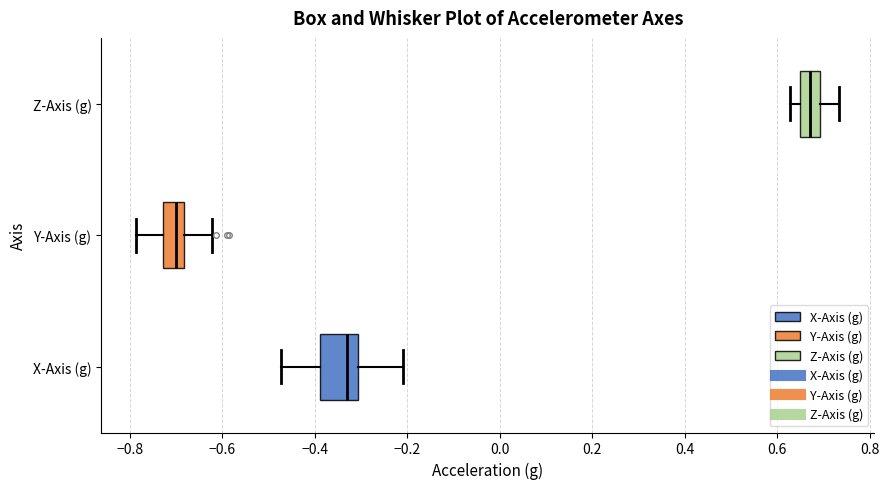

Comparing the boxes themselves (not the whiskers), which one is the widest?

X-Axis (g)